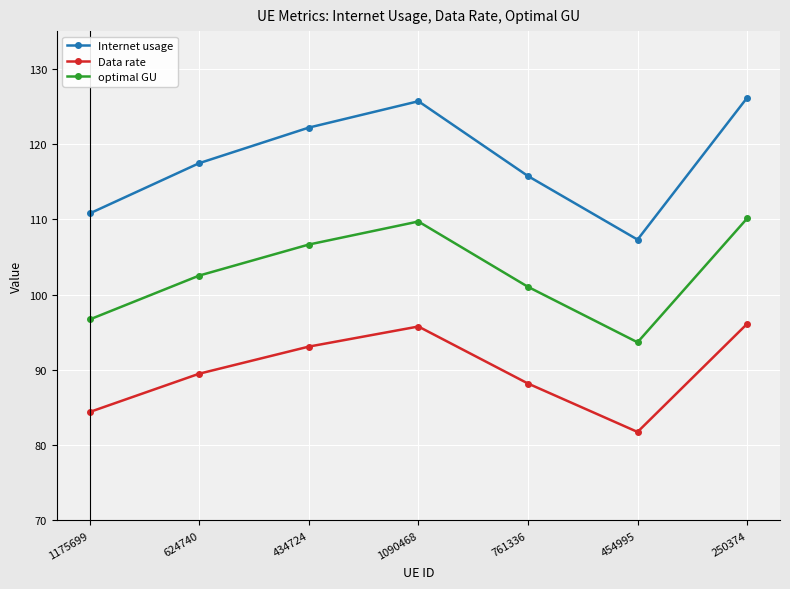

What is the difference between the maximum and minimum values in the optimal GU series?

16.5